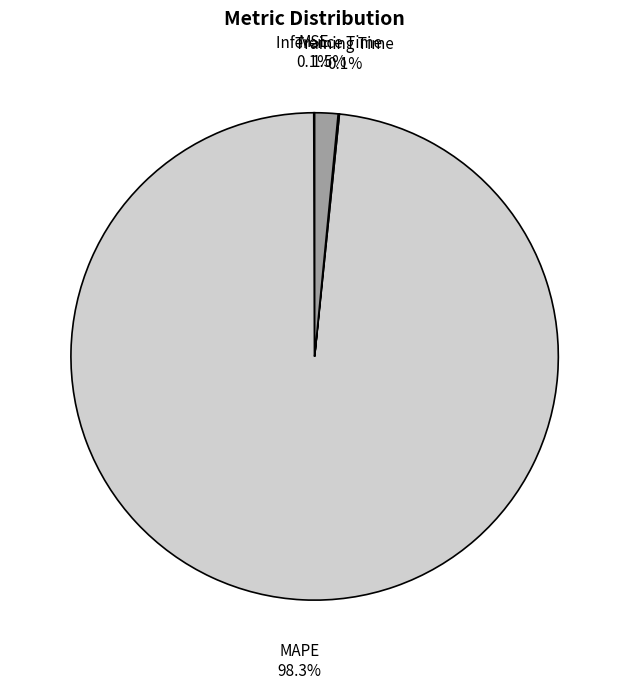

Is there a majority slice in this chart?

Yes